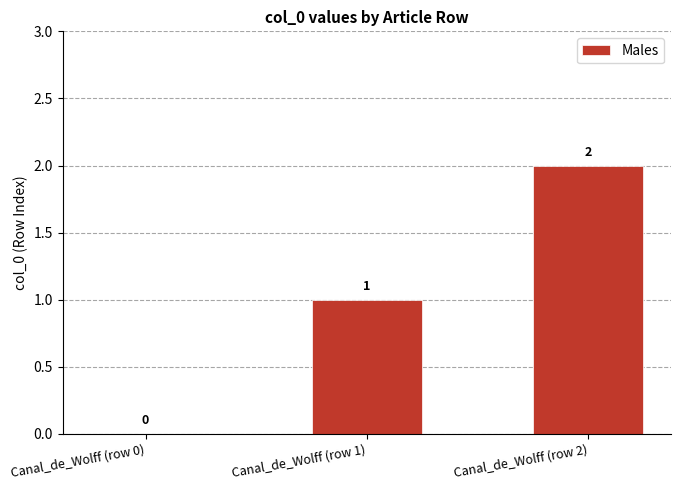

What is the change in value from Canal_de_Wolff (row 1) to Canal_de_Wolff (row 2)?

+1